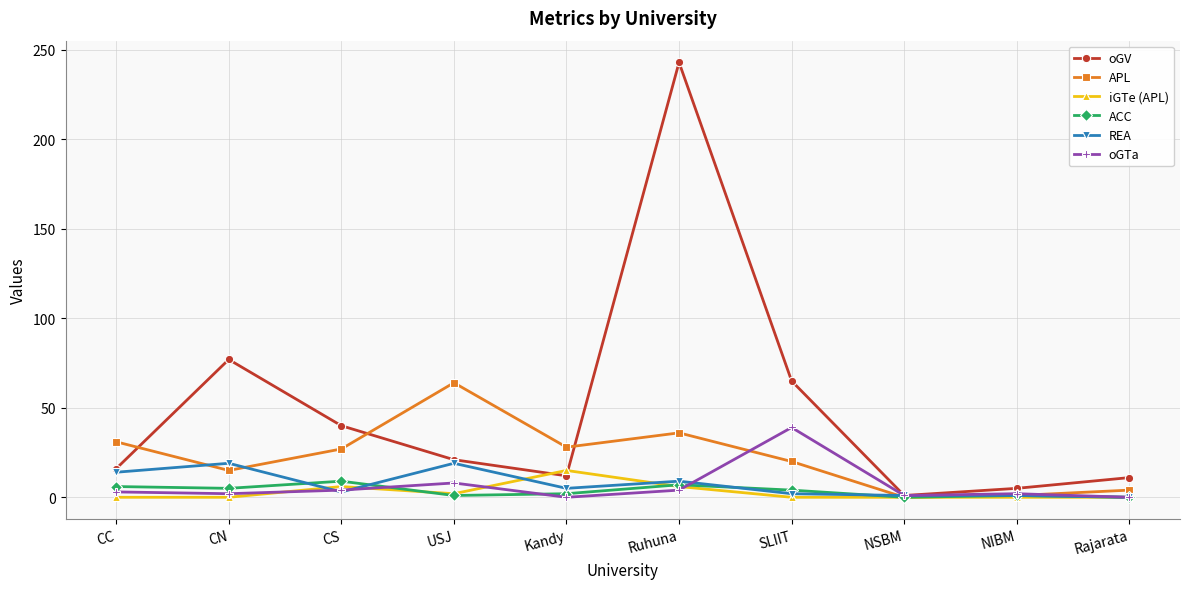

Which series has the widest spread of values?

oGV